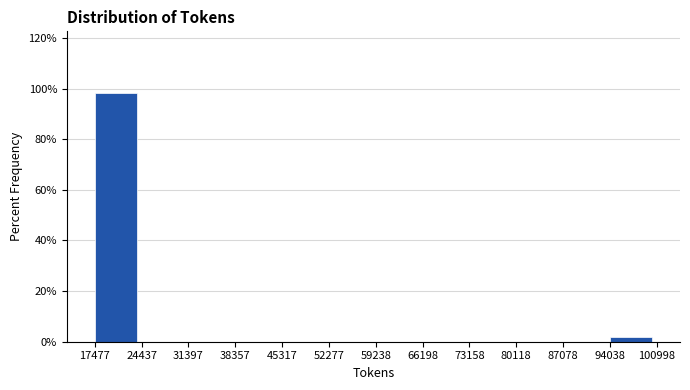

Over which range of the x-axis is the bar tallest?

17477 to 24437